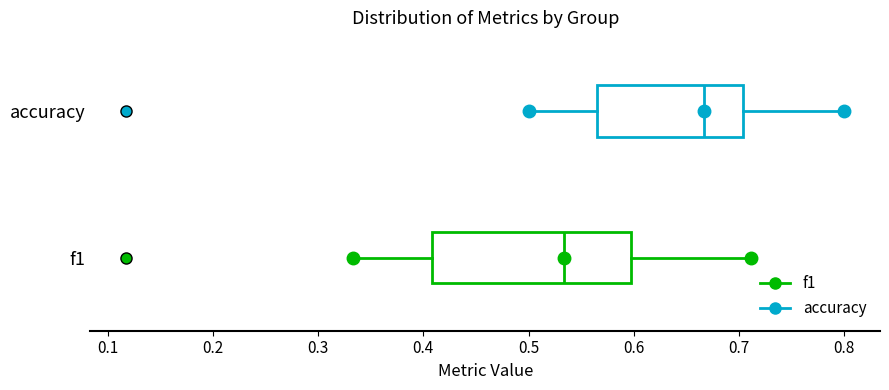

Where does the median line of the box for accuracy sit on the x-axis? The values are not printed on the chart, so give them approximately, as read against the axis.

0.67